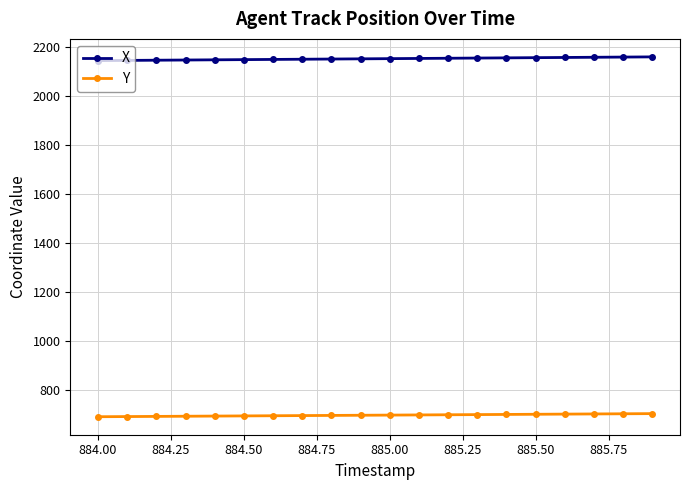

Rank the series by their average value, from lowest to highest.

Y, X